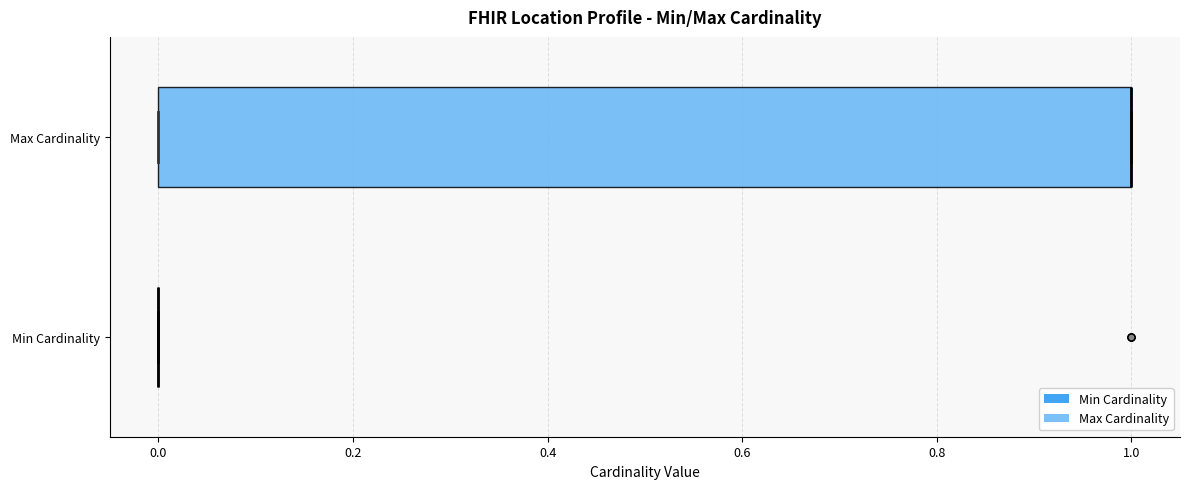

Where is the left edge of the box for Max Cardinality on the x-axis? The values are not printed on the chart, so give them approximately, as read against the axis.

0